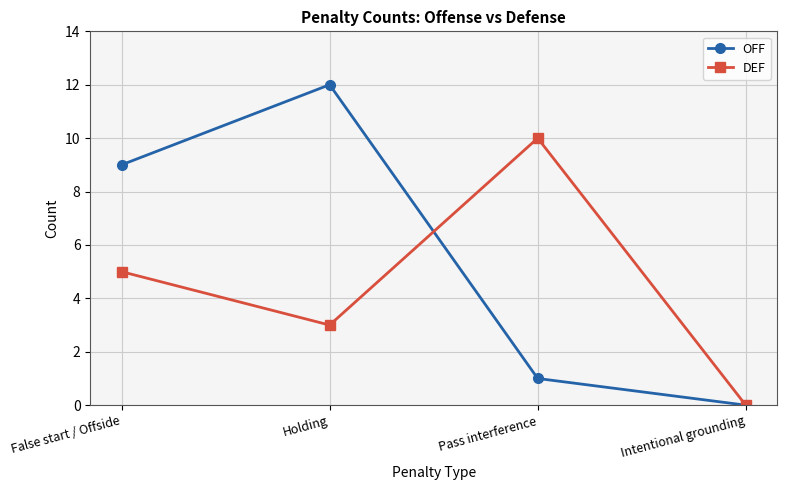

Reading left to right, what are all the values shown in this chart?

OFF: False start / Offside=9	Holding=12	Pass interference=1	Intentional grounding=0
DEF: False start / Offside=5	Holding=3	Pass interference=10	Intentional grounding=0